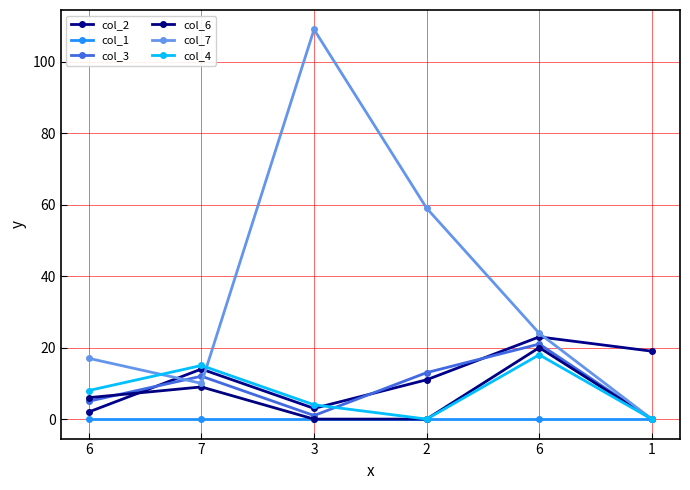

How many lines are shown in the chart?

6